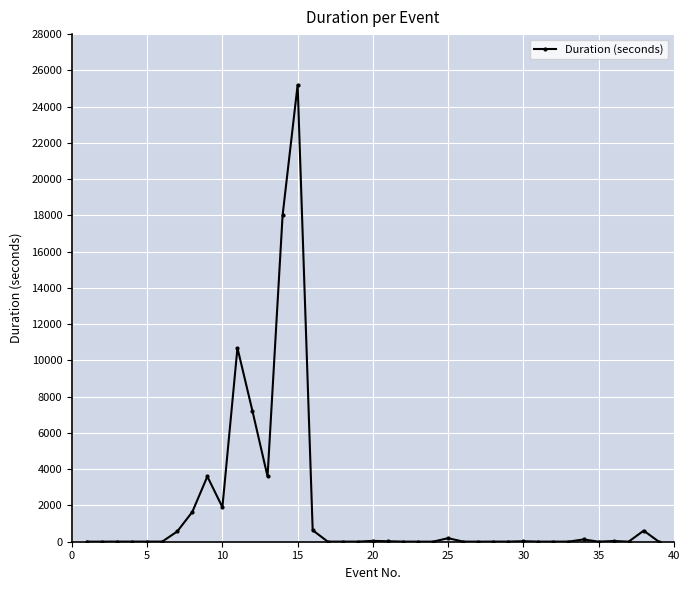

Count the number of categories in the chart.

39